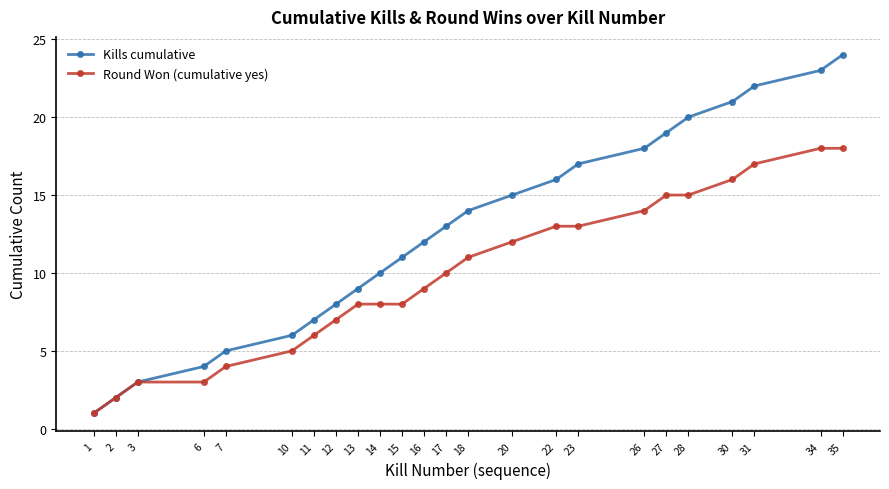

True or false: Kills cumulative has more than 2 points higher than both neighbors.

False